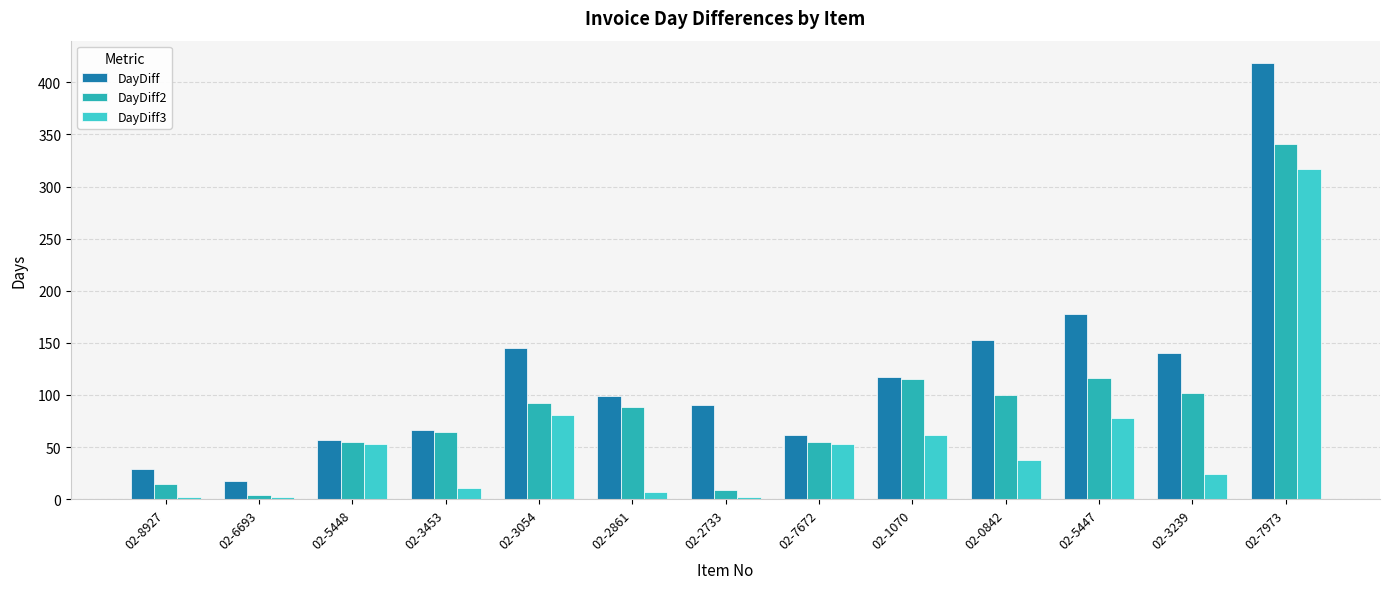

At 02-3054, list the series in order from smallest to largest.

DayDiff3, DayDiff2, DayDiff